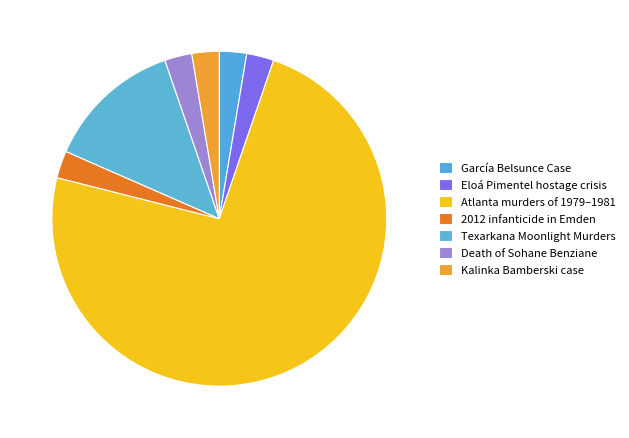

Which category has the smallest portion of the pie?

García Belsunce Case